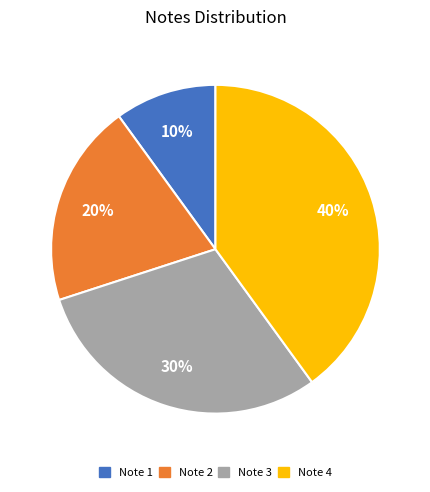

Is it true that Note 3 is 36% of the pie?

False